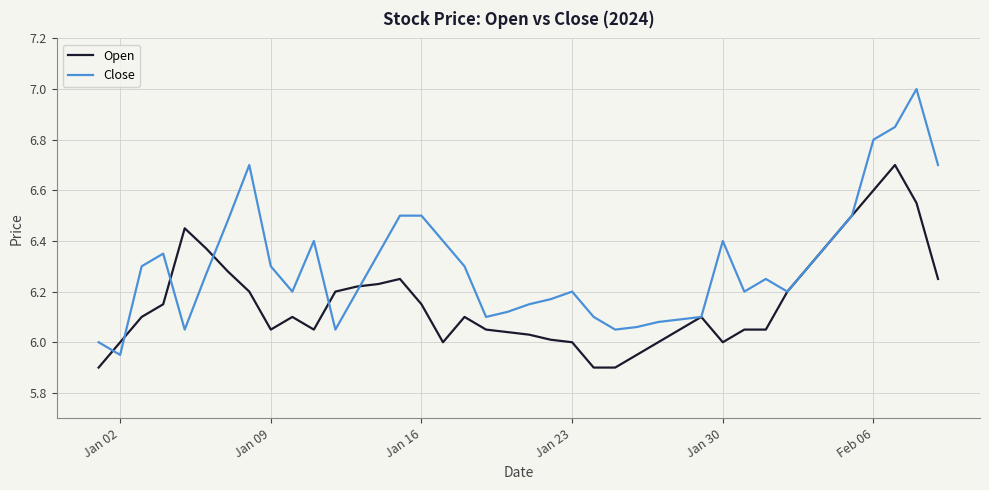

Which series has the widest spread of values?

Close